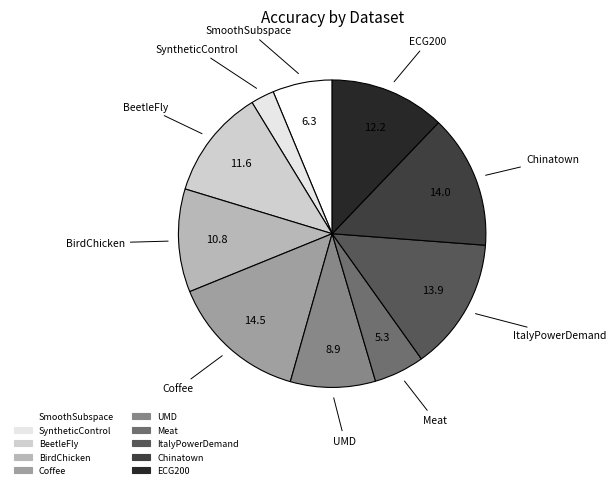

Is there a majority slice in this chart?

No